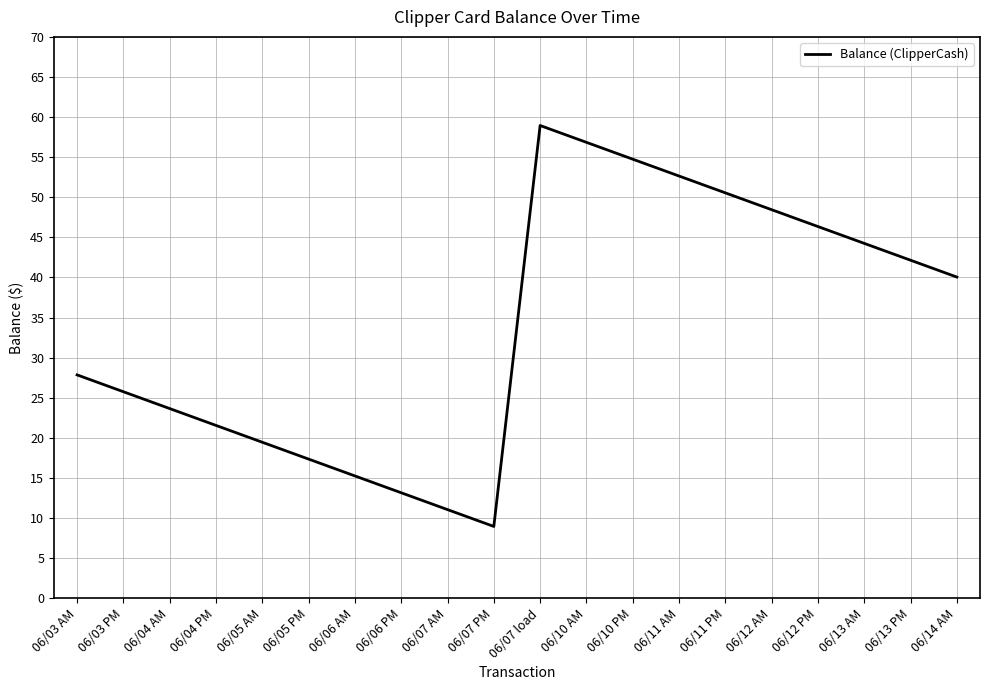

Does the chart display data point markers on the line(s)?

No